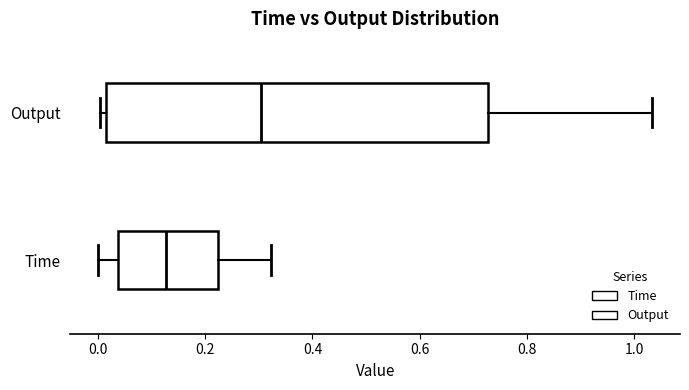

Reading bottom to top, transcribe this box plot: for each box, give where its median line is, the range the box spans, and where its two whiskers end, as read against the x-axis. The values are not printed on the chart, so give them approximately, as read against the axis.

Time: median 0.12, box 0.04 to 0.22, whiskers 0.00 to 0.32
Output: median 0.30, box 0.02 to 0.72, whiskers 0.00 to 1.04